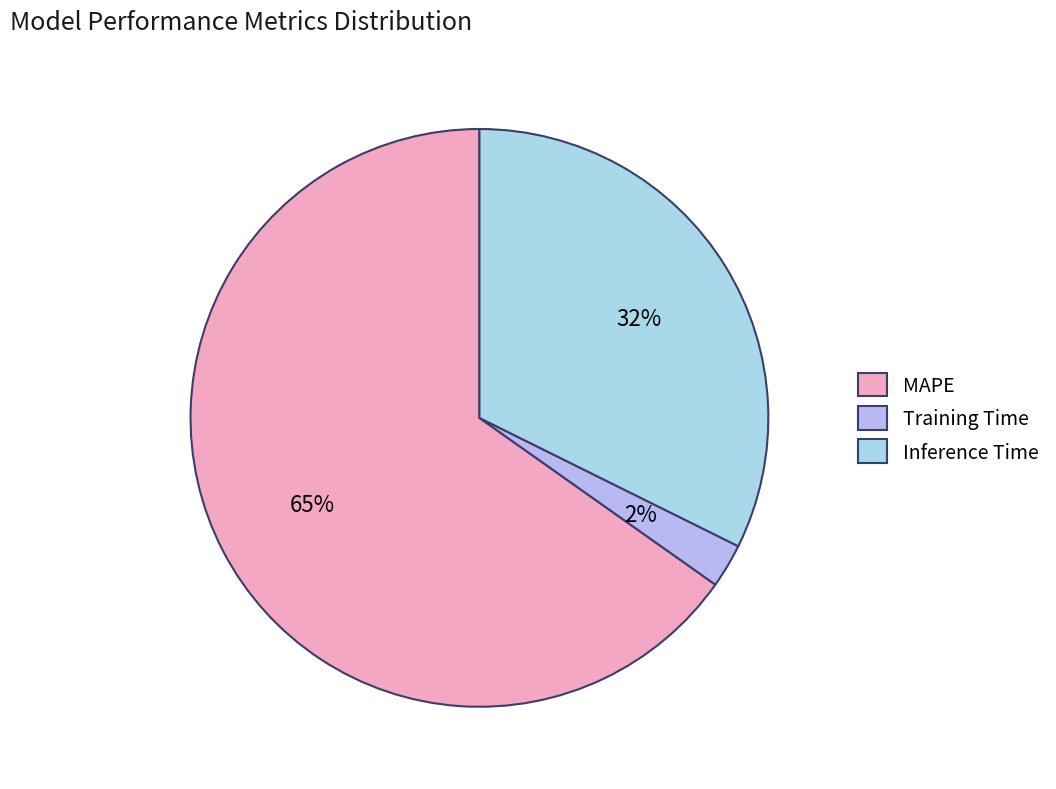

True or false: Inference Time accounts for 32% of the total.

True